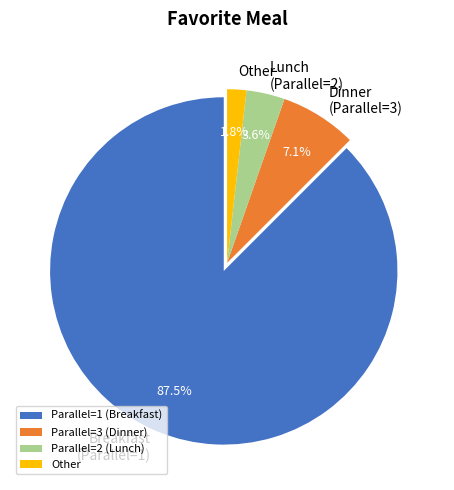

How many slices are in this pie chart?

4